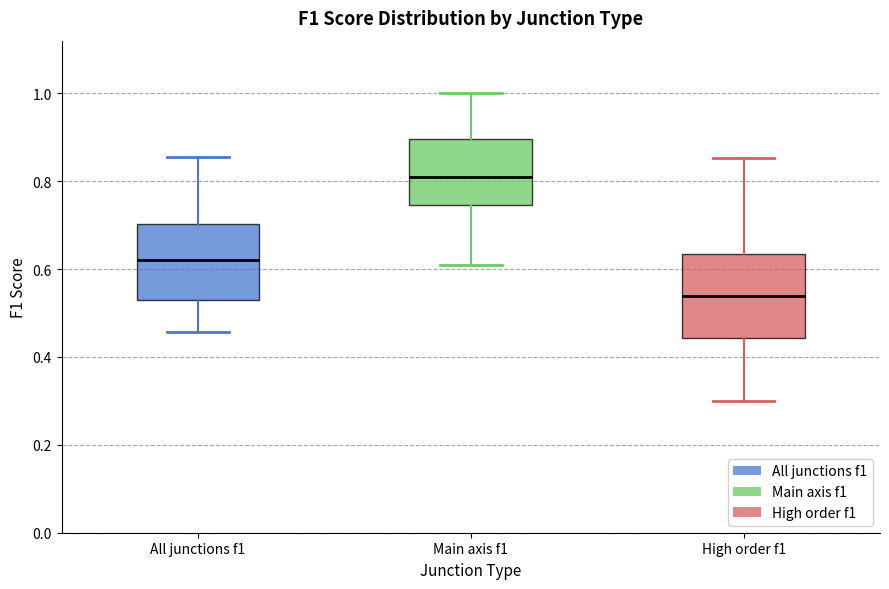

Which box has the highest median line?

Main axis f1